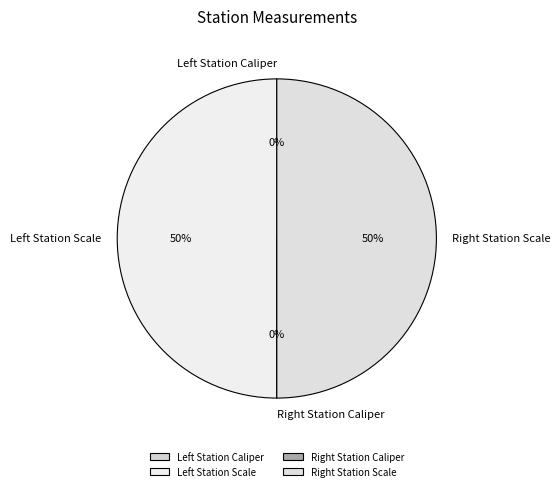

To the nearest percent, what is the difference between the largest and smallest slice percentages?

50%